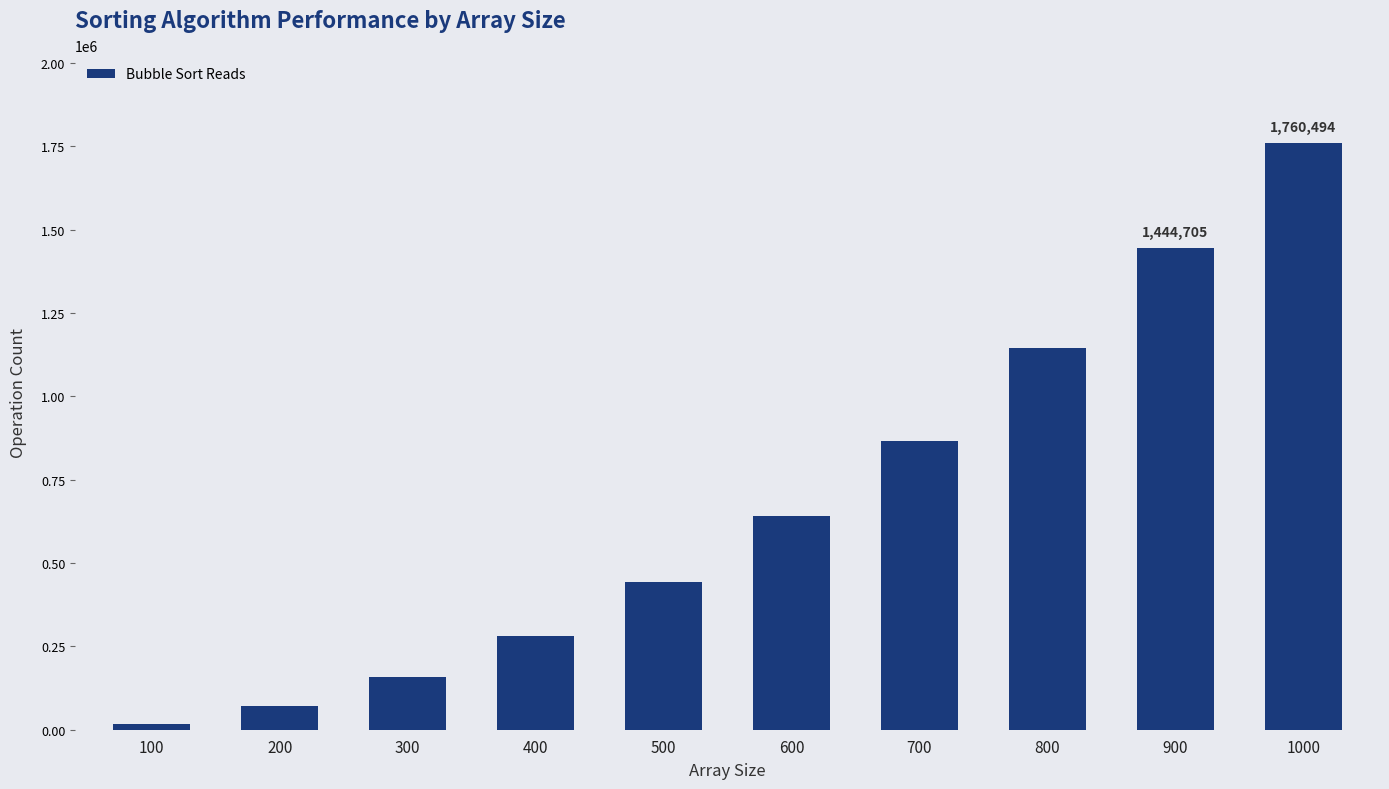

What is the value of the 7th bar from the left?

865261